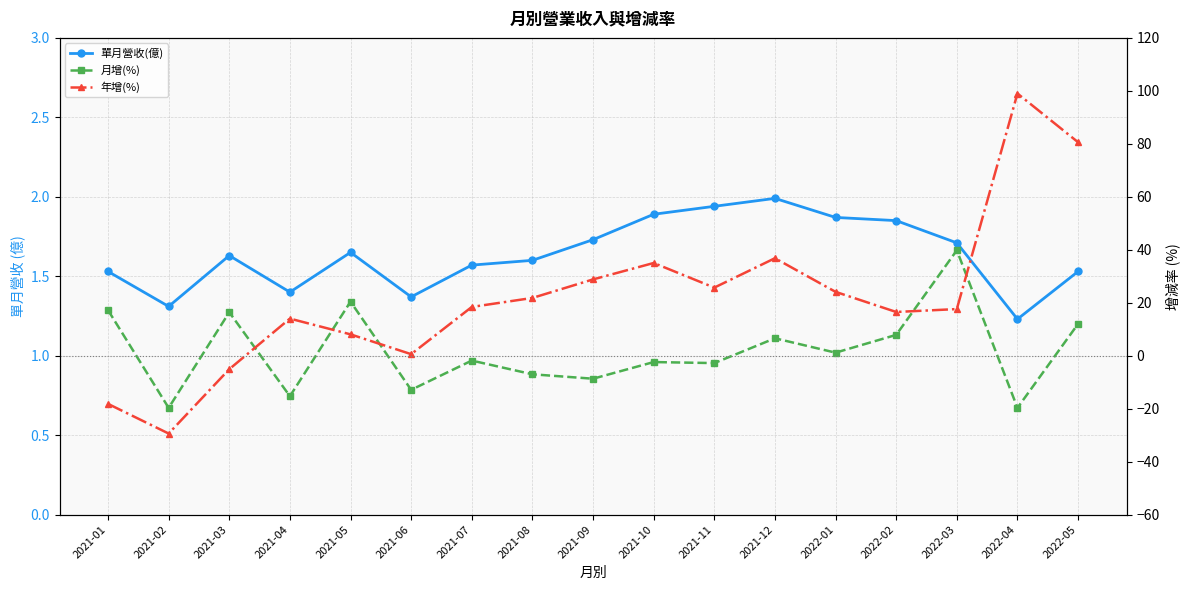

The value of 年增(%) at 2021-05 is 8.1. True or false?

True